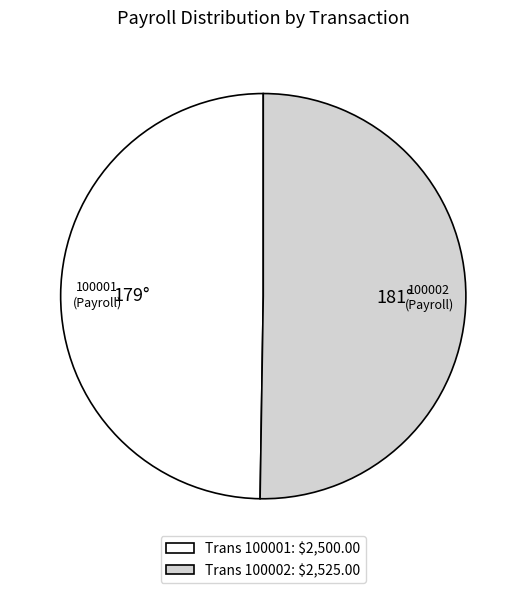

How many segments does this pie chart have?

2